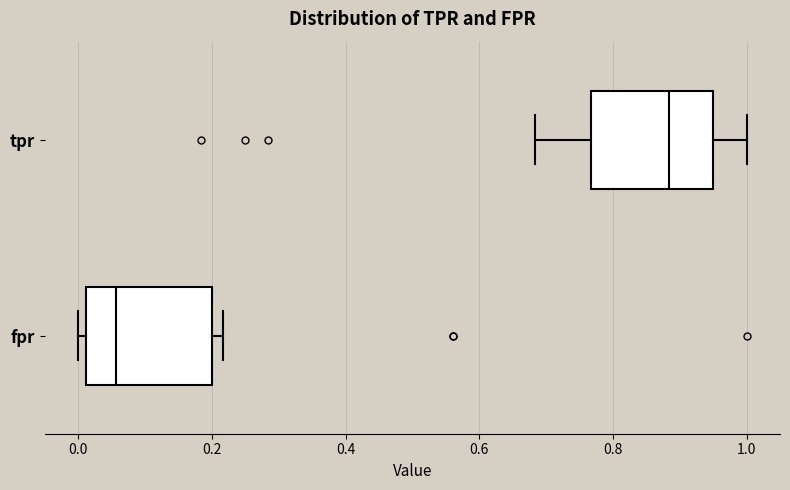

Where is the left edge of the box for tpr on the x-axis? The values are not printed on the chart, so give them approximately, as read against the axis.

0.76